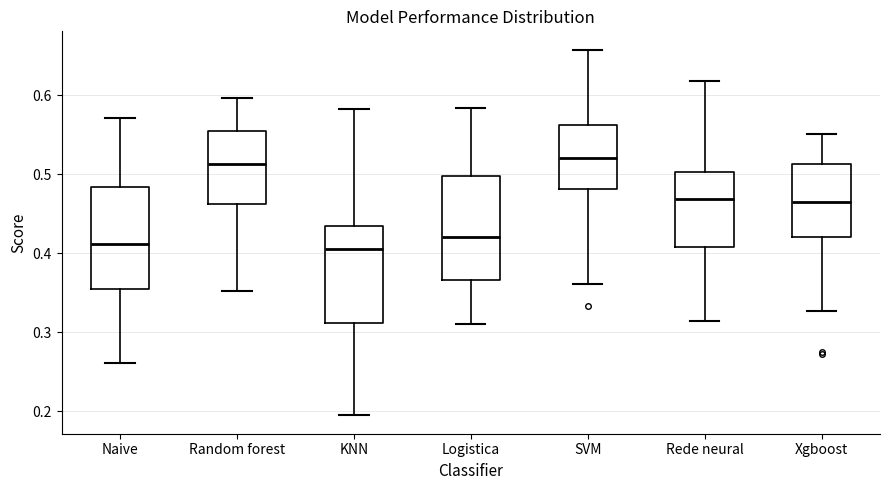

Reading left to right, transcribe this box plot: for each box, give where its median line is, the range the box spans, and where its two whiskers end, as read against the y-axis. The values are not printed on the chart, so give them approximately, as read against the axis.

Naive: median 0.41, box 0.35 to 0.48, whiskers 0.26 to 0.57
Random forest: median 0.51, box 0.46 to 0.55, whiskers 0.35 to 0.60
KNN: median 0.41, box 0.31 to 0.43, whiskers 0.19 to 0.58
Logistica: median 0.42, box 0.37 to 0.50, whiskers 0.31 to 0.58
SVM: median 0.52, box 0.48 to 0.56, whiskers 0.36 to 0.66
Rede neural: median 0.47, box 0.41 to 0.50, whiskers 0.31 to 0.62
Xgboost: median 0.46, box 0.42 to 0.51, whiskers 0.33 to 0.55